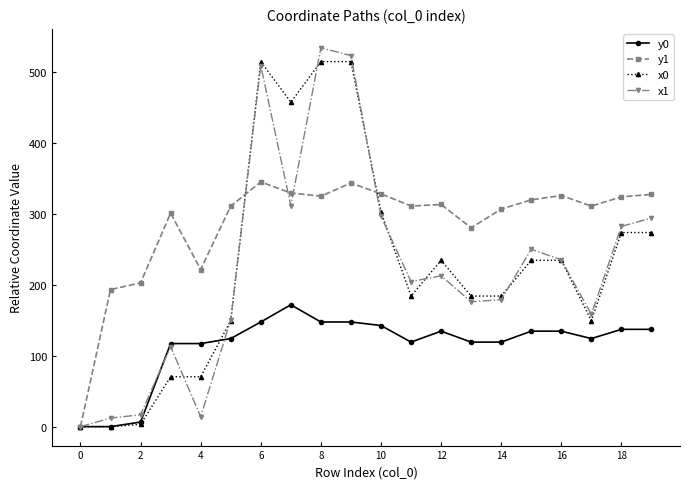

What is the maximum value for y0?

171.6